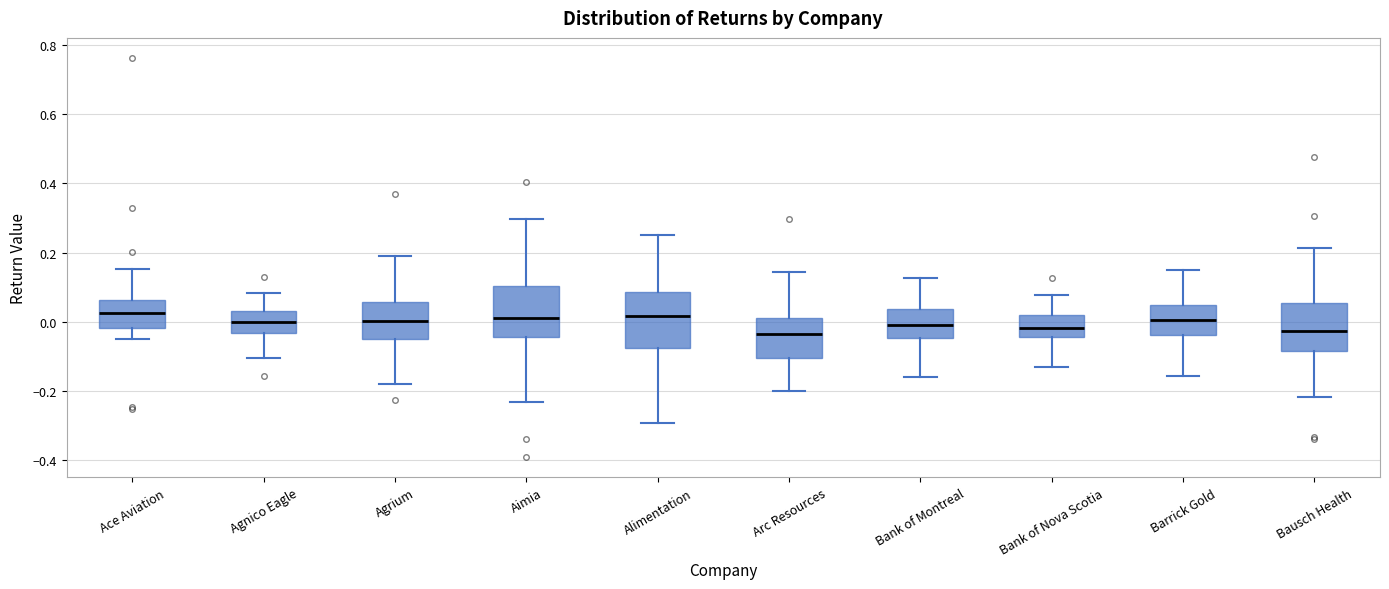

Where does the median line of the box for Ace Aviation sit on the y-axis? The values are not printed on the chart, so give them approximately, as read against the axis.

0.02